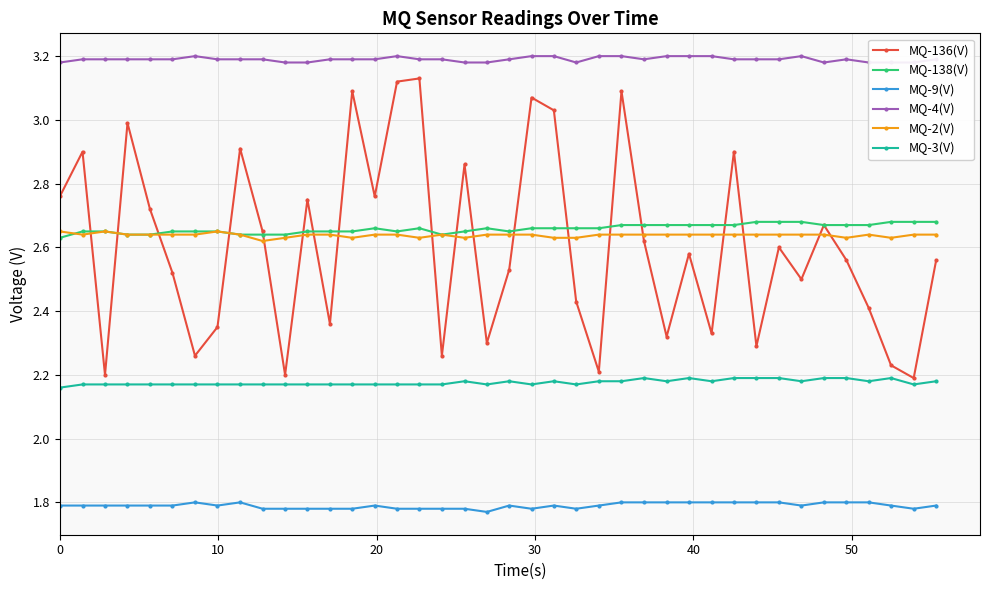

In MQ-136(V), how many points are higher than both neighbors (excluding endpoints)?

13